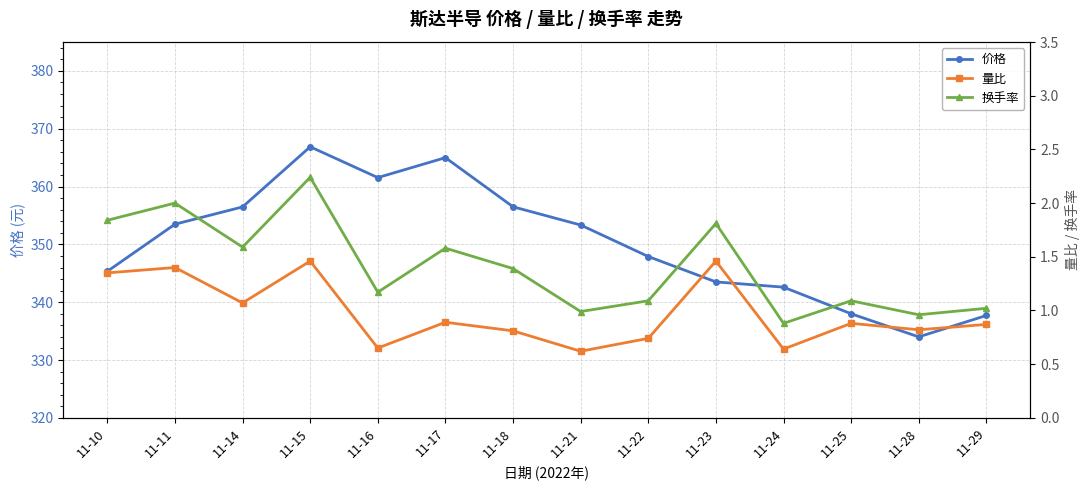

What is the maximum value for 量比?

1.5